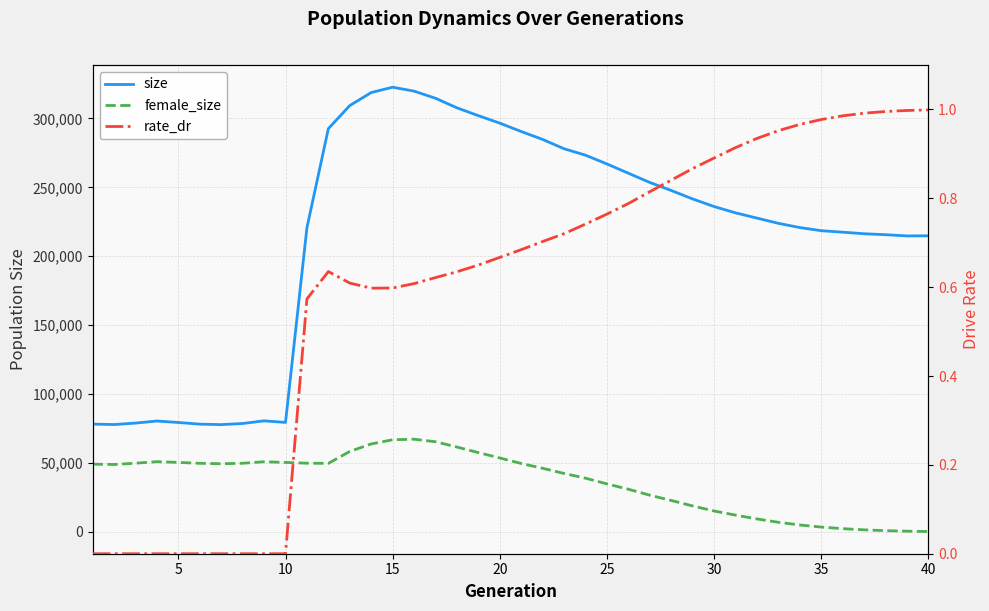

What is the average value of the female_size series?

36496.5